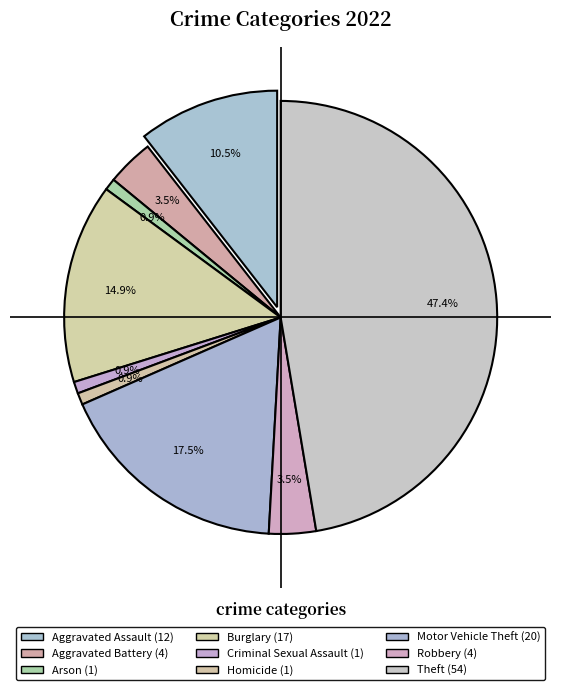

To the nearest percent, what percentage of the pie is Arson?

1%